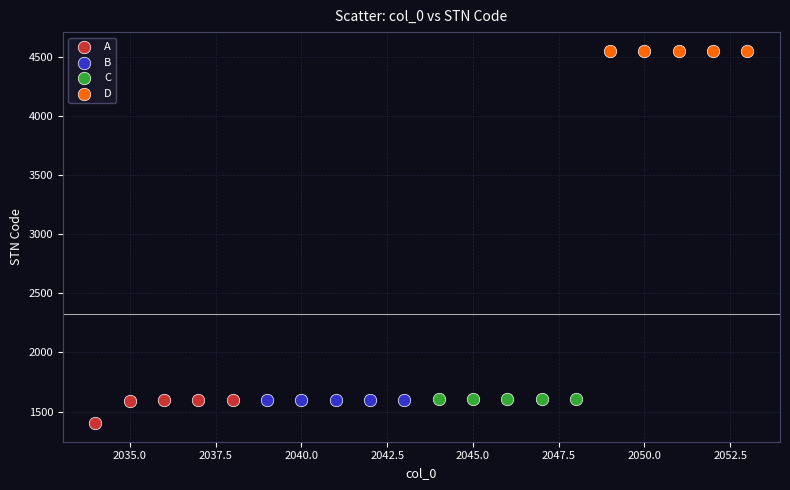

Which series reaches the maximum Y coordinate?

D